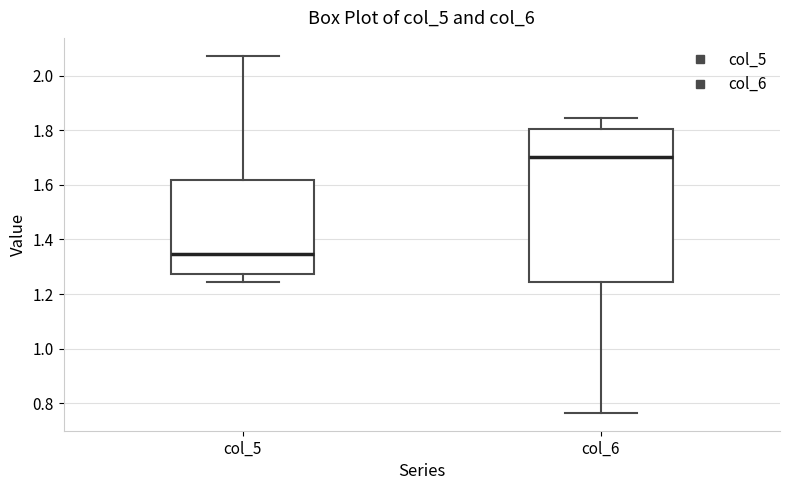

Which box is the tallest, from its lower edge to its upper edge?

col_6